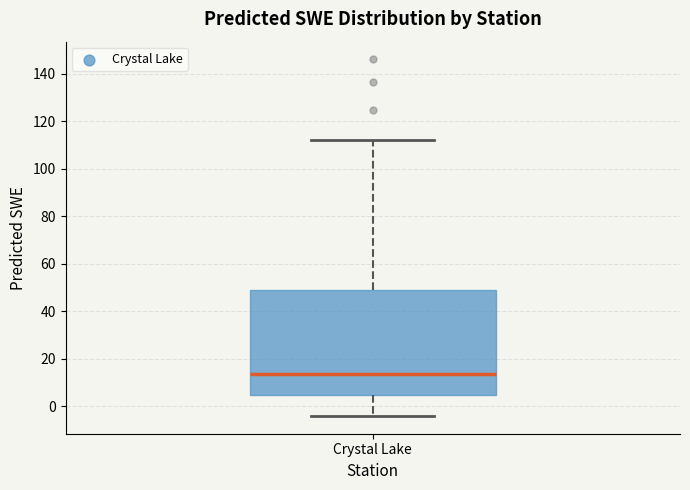

Transcribe this box plot: give where the median line is, the range the box spans, and where the two whiskers end, as read against the y-axis. The values are not printed on the chart, so give them approximately, as read against the axis.

median 14, box 4 to 48, whiskers -4 to 112